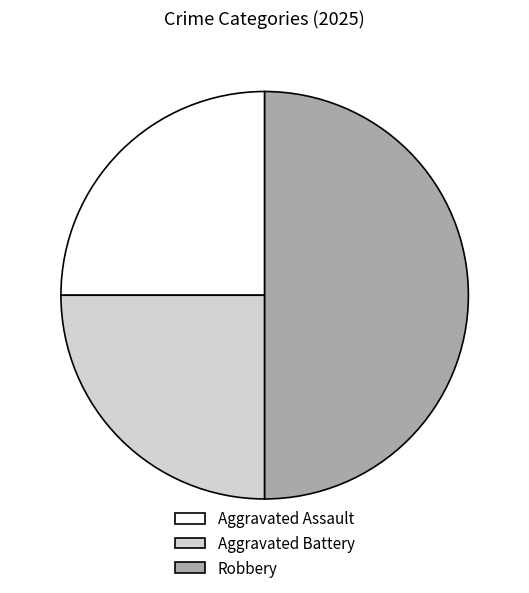

Which slice is the largest?

Robbery